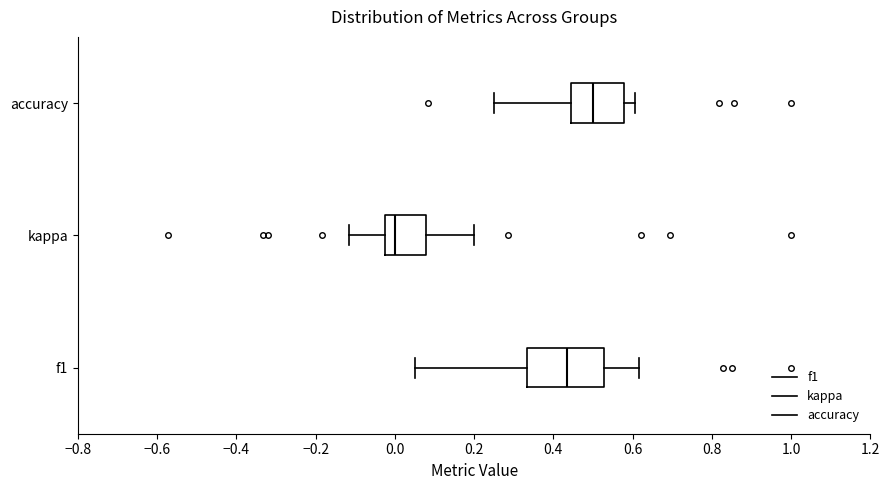

Comparing the boxes themselves (not the whiskers), which one is the widest?

f1